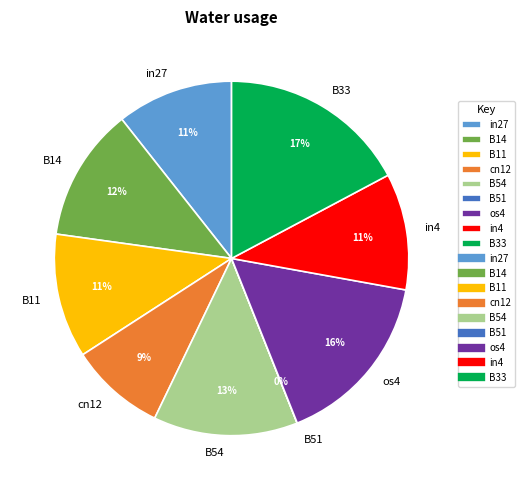

Does any single category account for the majority?

No